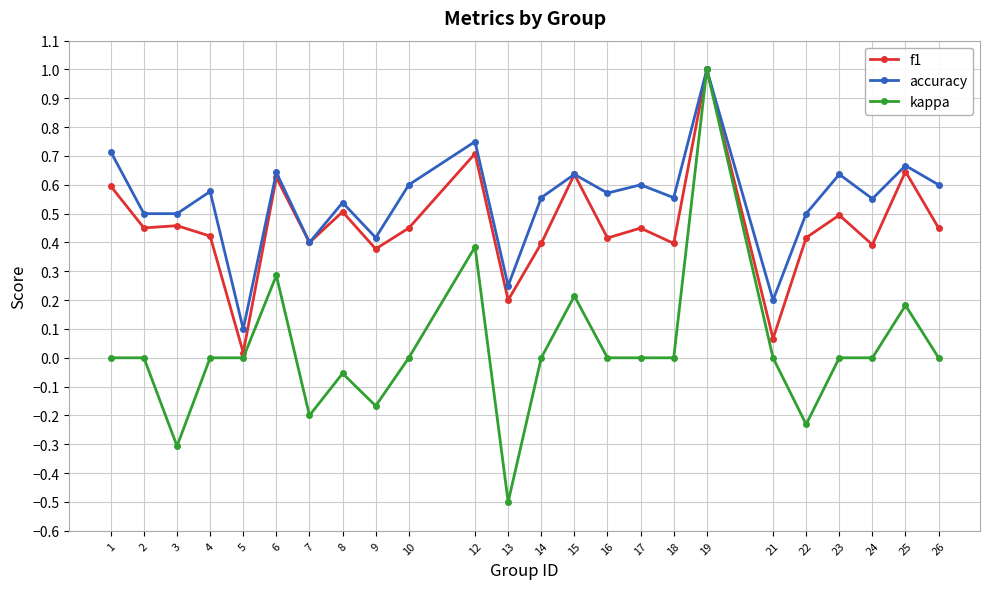

Rank the series at 24 from lowest to highest value.

kappa, f1, accuracy